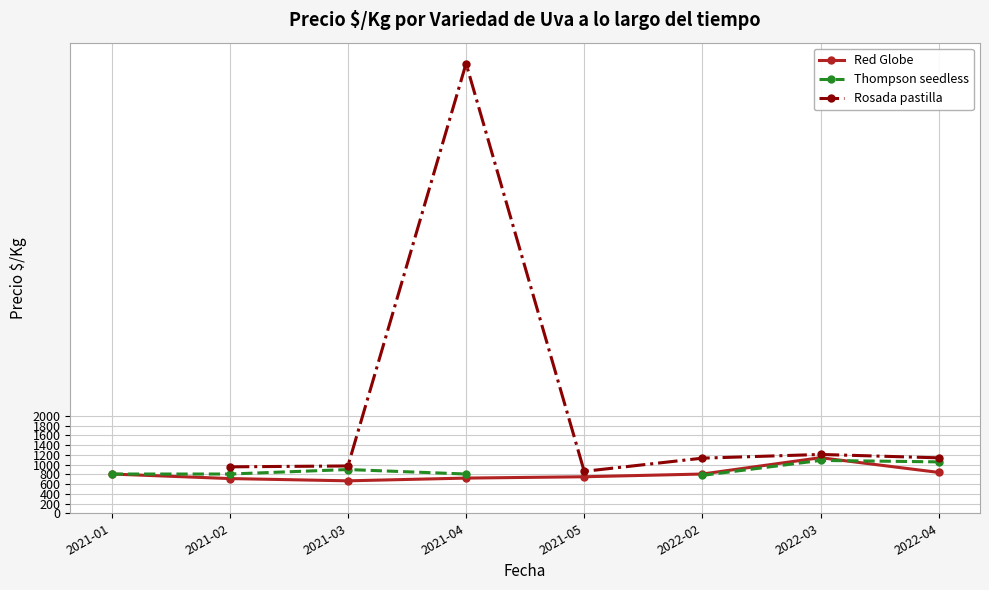

True or false: Red Globe and Rosada pastilla intersect in this chart.

False